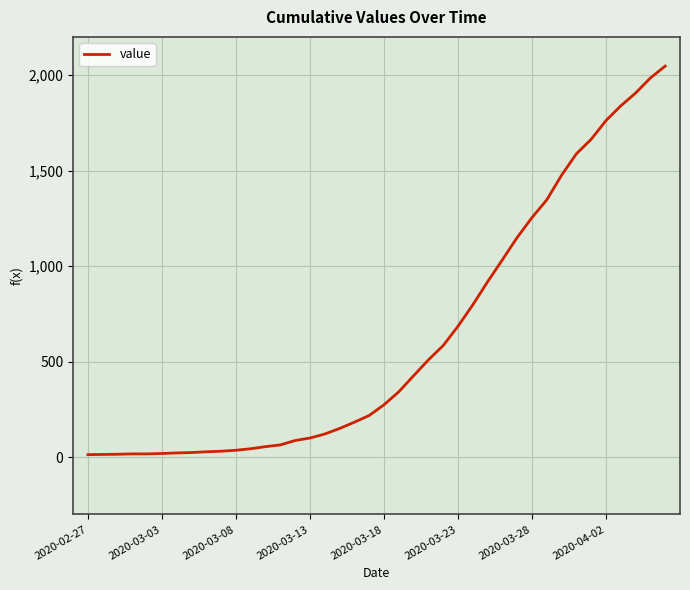

What is the maximum value shown in the chart?

2047